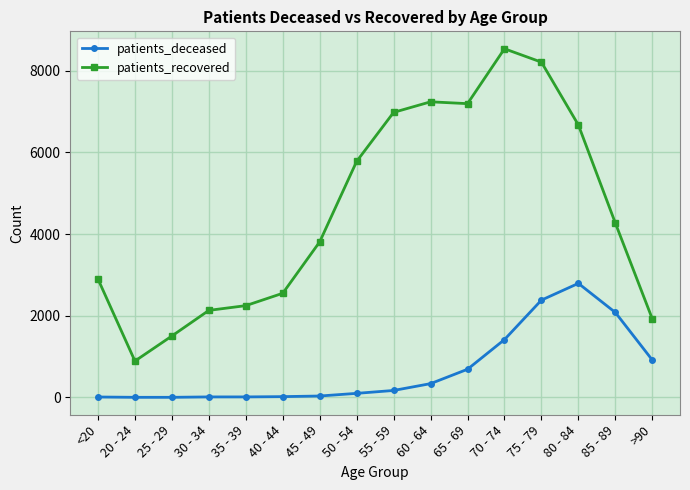

At which label does patients_recovered first exceed 4271?

50 - 54